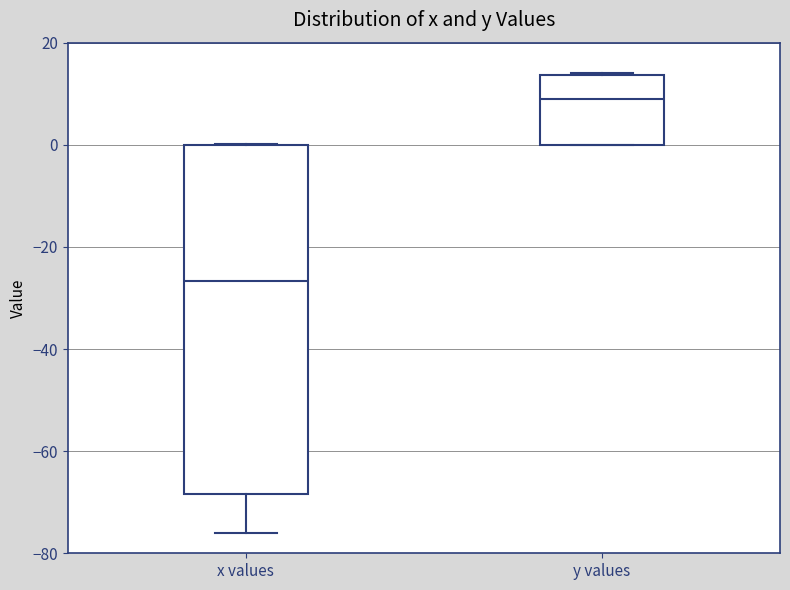

Which box has the lowest median line?

x values